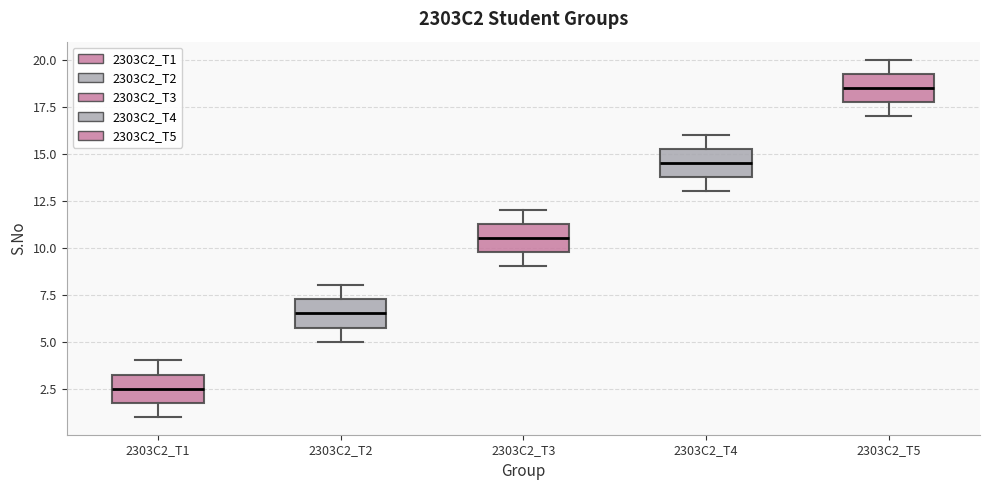

Reading left to right, read every box against the y-axis: the position of its median line, the range the box covers, and the ends of its whiskers. The values are not printed on the chart, so give them approximately, as read against the axis.

2303C2_T1: median 2.5, box 2.0 to 3.5, whiskers 1.0 to 4.0
2303C2_T2: median 6.5, box 6.0 to 7.5, whiskers 5.0 to 8.0
2303C2_T3: median 10.5, box 10.0 to 11.5, whiskers 9.0 to 12.0
2303C2_T4: median 14.5, box 14.0 to 15.5, whiskers 13.0 to 16.0
2303C2_T5: median 18.5, box 18.0 to 19.5, whiskers 17.0 to 20.0